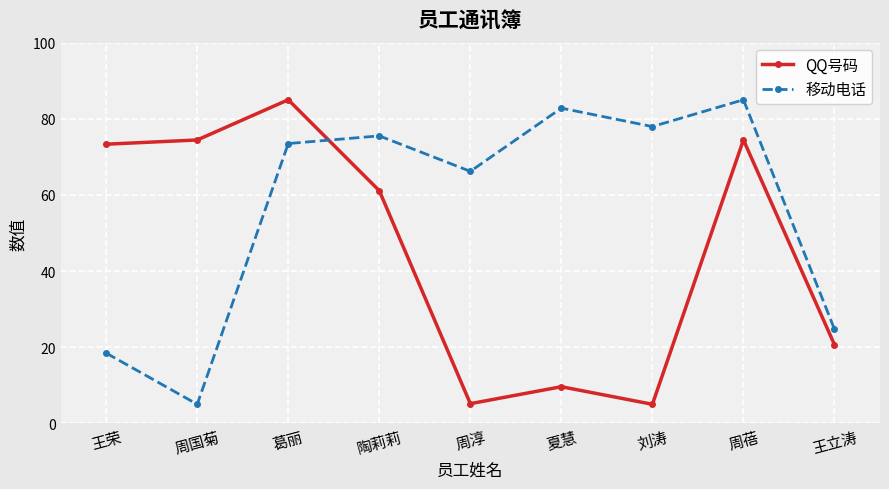

Does the chart have visible grid lines?

Yes